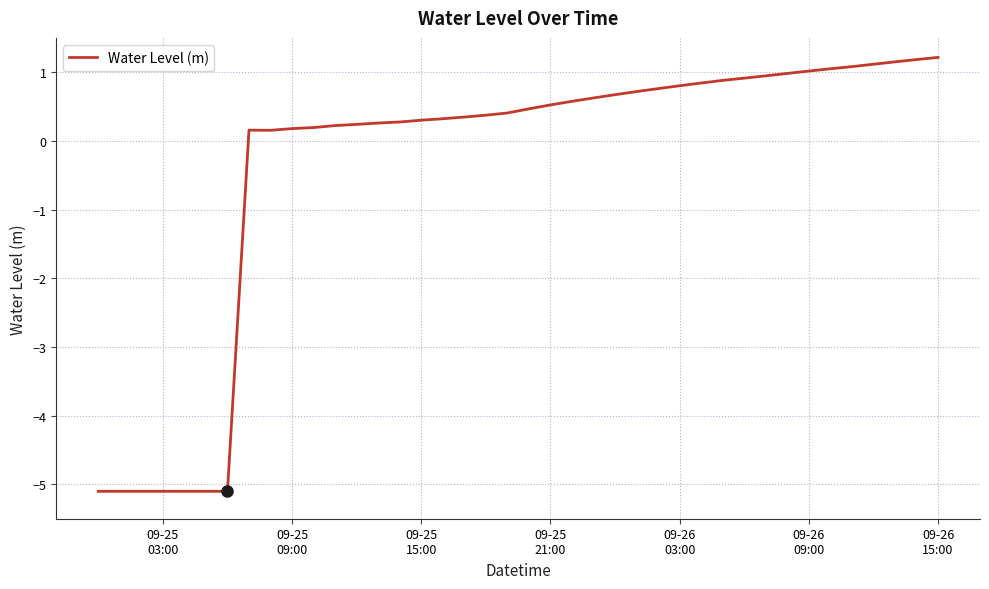

What is the difference between the maximum and minimum values?

6.3